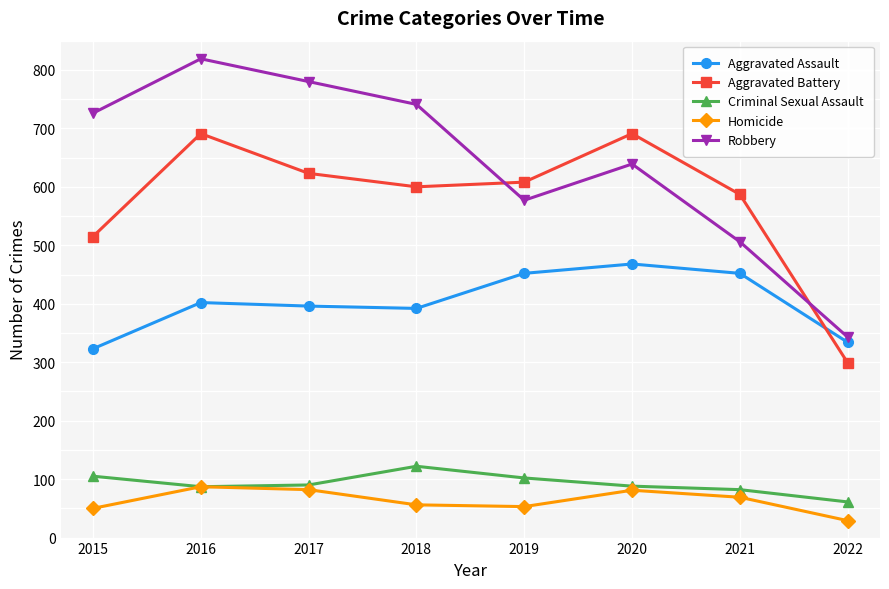

What is the minimum value for Homicide?

29